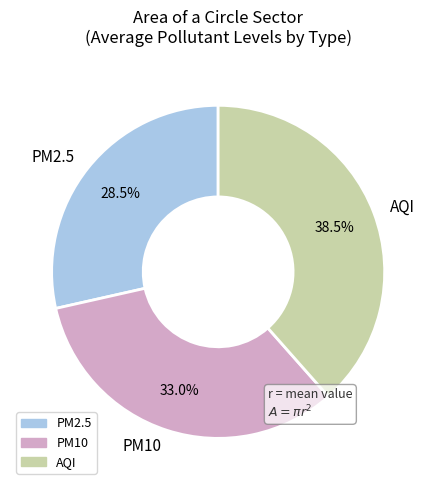

Which category has the smallest portion of the pie?

PM2.5